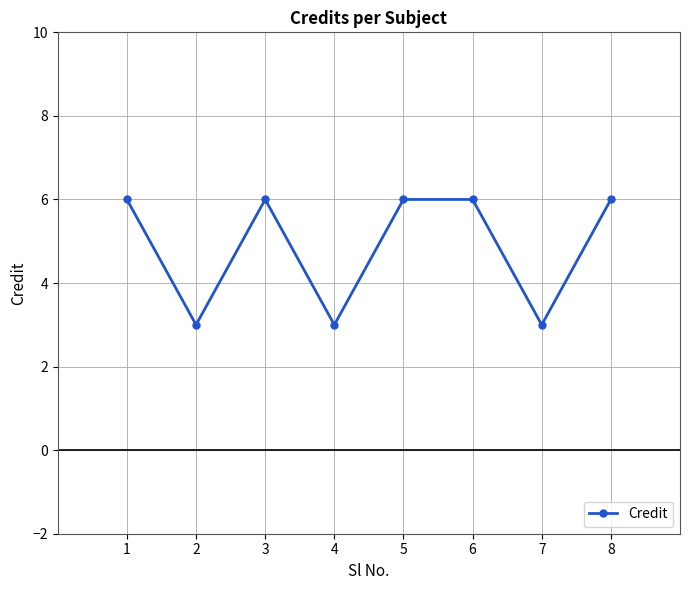

Reading left to right, transcribe all the data shown in this chart.

1=6	2=3	3=6	4=3	5=6	6=6	7=3	8=6